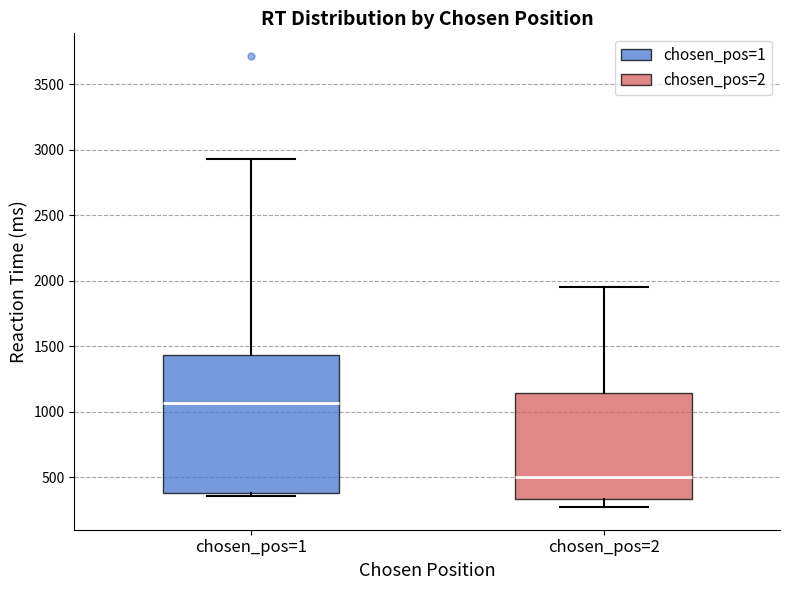

Reading left to right, transcribe this box plot: for each box, give where its median line is, the range the box spans, and where its two whiskers end, as read against the y-axis. The values are not printed on the chart, so give them approximately, as read against the axis.

chosen_pos=1: median 1050, box 400 to 1450, whiskers 350 to 2950
chosen_pos=2: median 500, box 350 to 1150, whiskers 250 to 1950